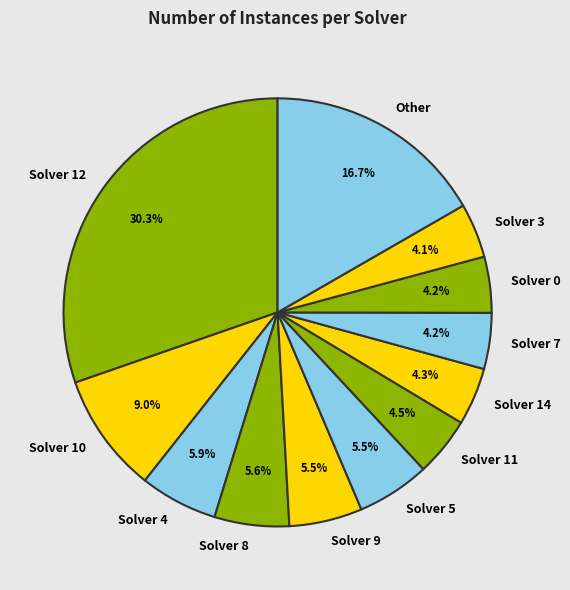

Between Other and Solver 8, which is larger?

Other